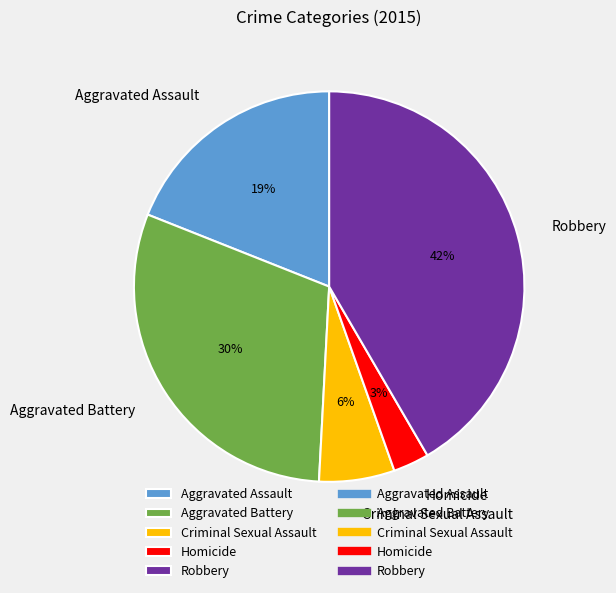

To the nearest percent, what portion does Aggravated Assault represent?

19%